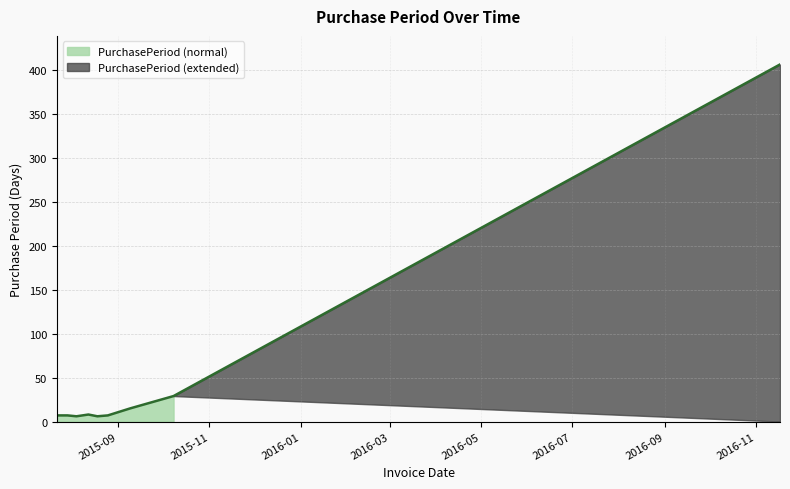

At which label does the data first exceed 7?

2015-08-12